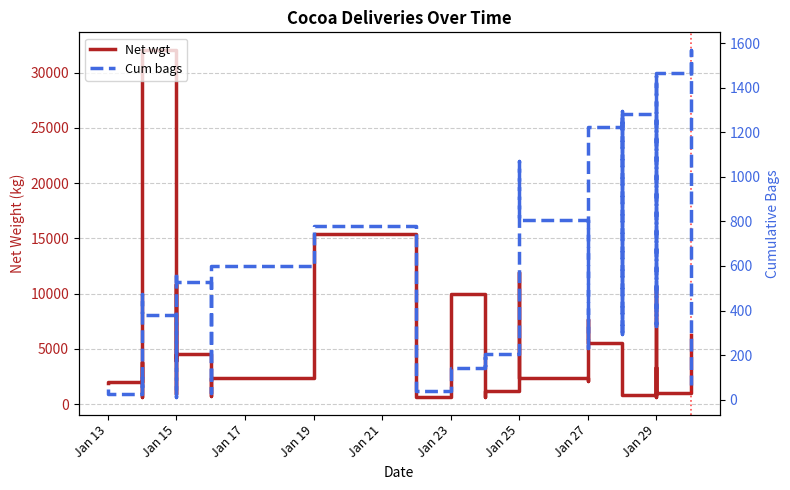

Is this an area chart (filled region under the line)?

No